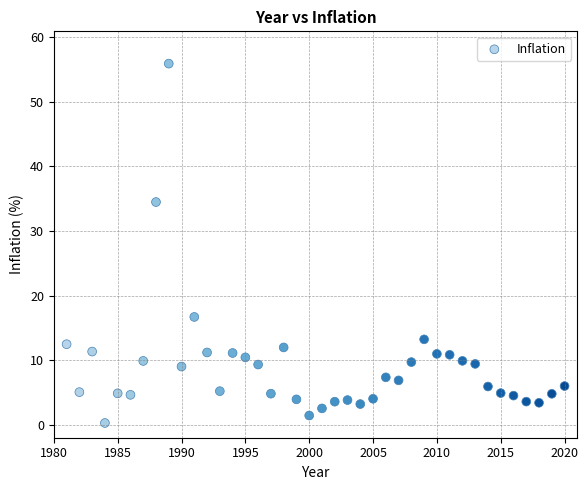

What is the range of X values (max minus min)?

39.0